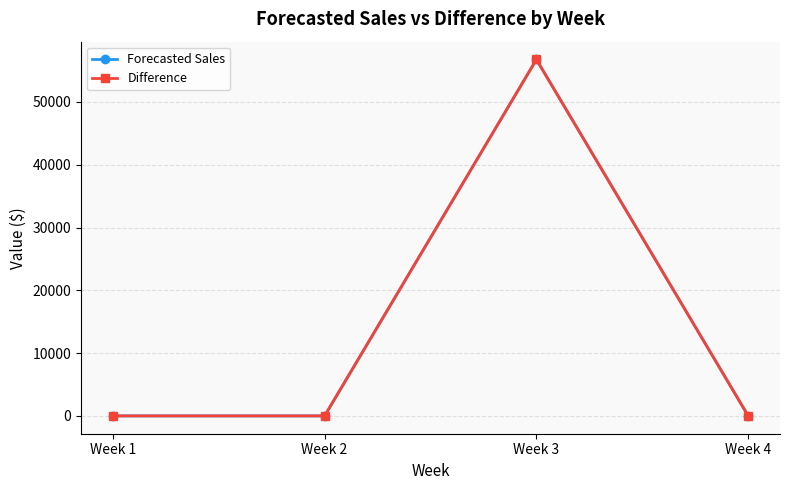

Is the value of Difference at Week 3 greater than the value of Forecasted Sales at Week 4?

Yes